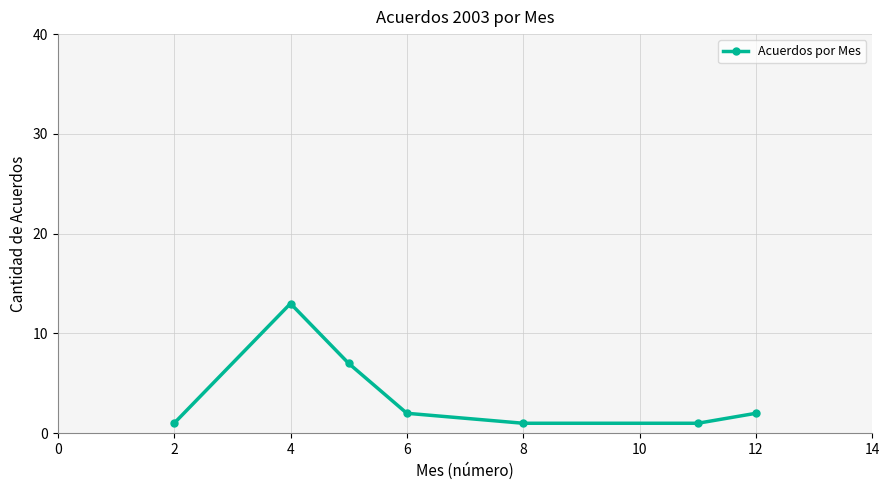

What is the difference between the maximum and minimum values?

12